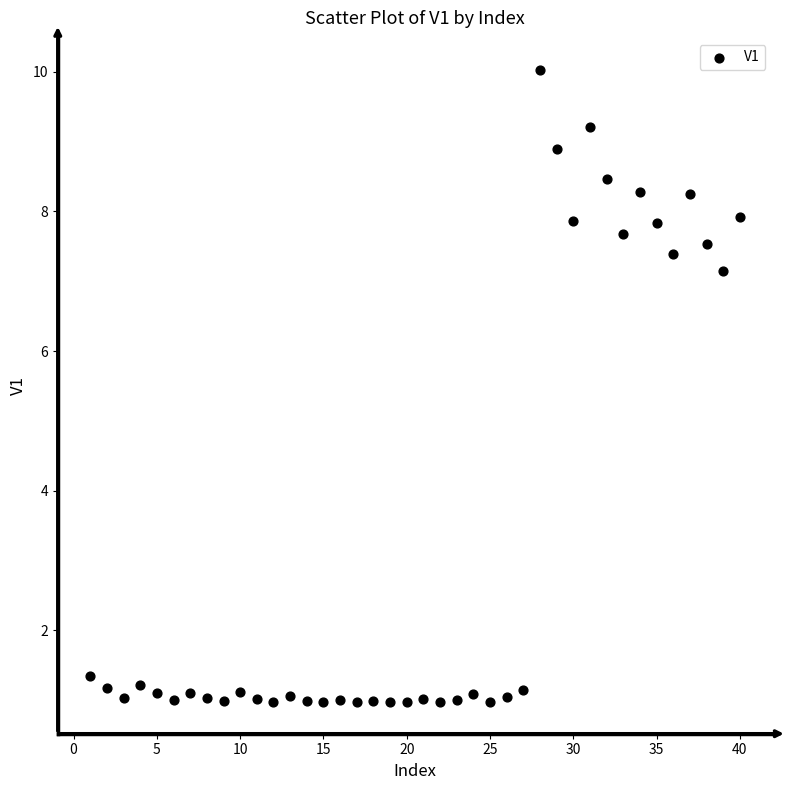

What Y value in the scatter plot is closest to 5?

7.1